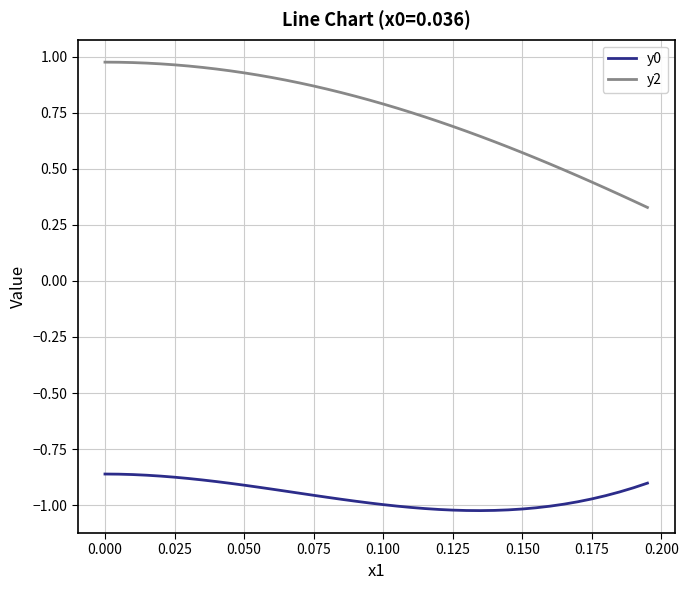

Which series has the largest range (max minus min)?

y2